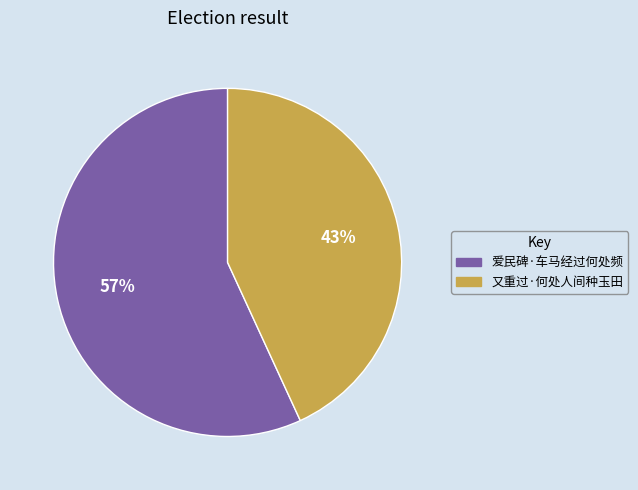

Rank the categories by value from highest to lowest.

爱民碑·车马经过何处频, 又重过·何处人间种玉田